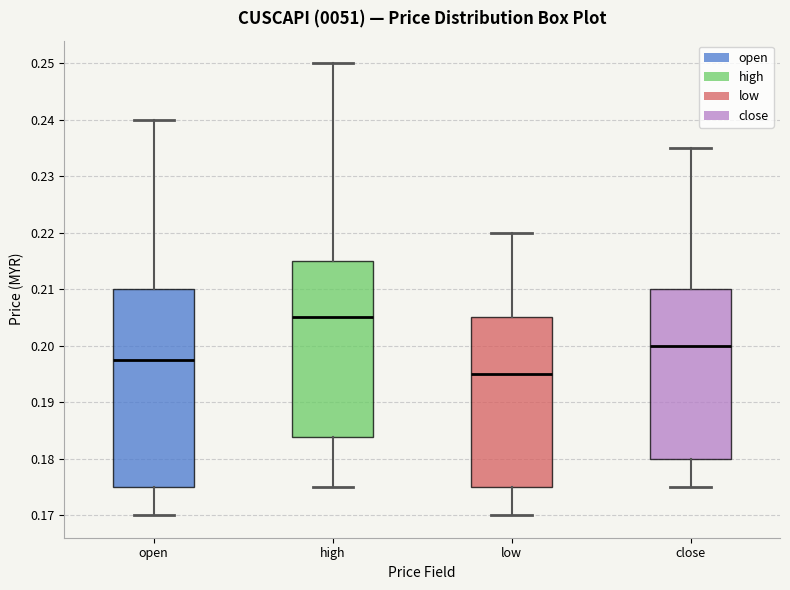

Reading left to right, transcribe this box plot: for each box, give where its median line is, the range the box spans, and where its two whiskers end, as read against the y-axis. The values are not printed on the chart, so give them approximately, as read against the axis.

open: median 0.198, box 0.175 to 0.210, whiskers 0.170 to 0.240
high: median 0.205, box 0.184 to 0.215, whiskers 0.175 to 0.250
low: median 0.195, box 0.175 to 0.205, whiskers 0.170 to 0.220
close: median 0.200, box 0.180 to 0.210, whiskers 0.175 to 0.235